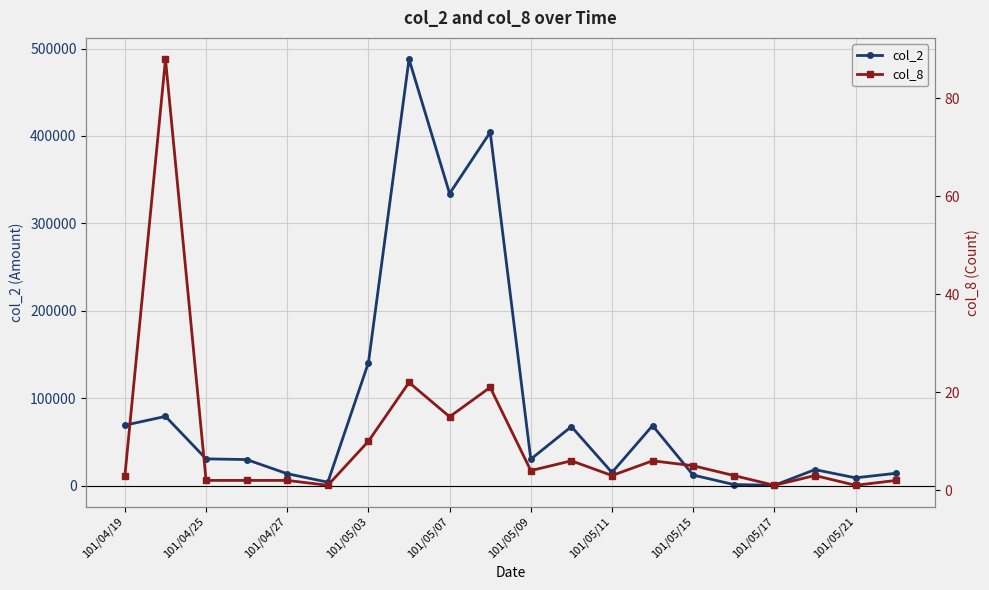

True or false: col_2 has more than 0 points higher than both neighbors.

True